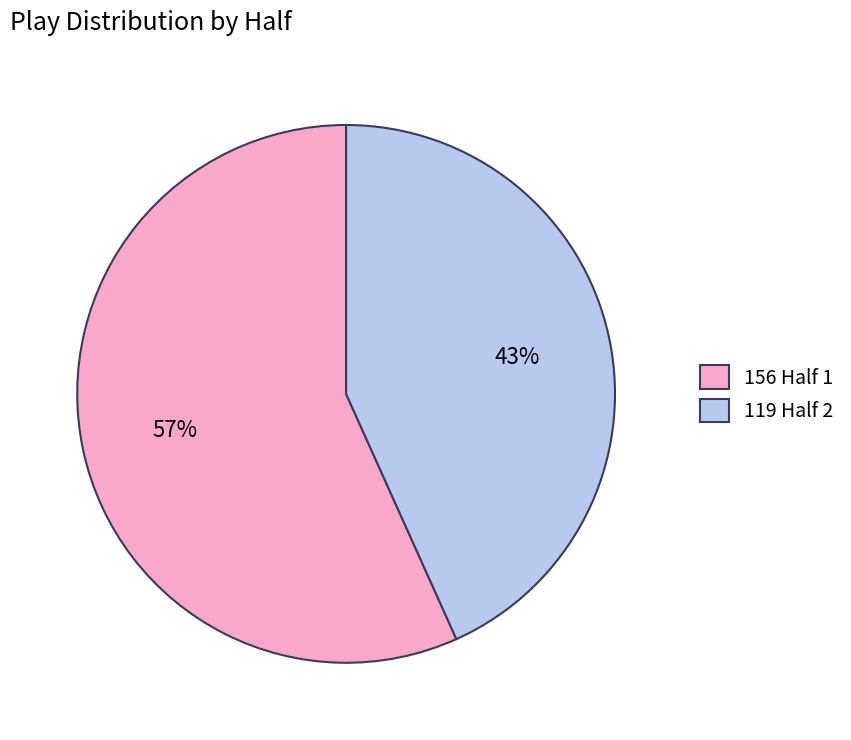

What is the ratio of the value at 156 Half 1 to the value at 119 Half 2?

1.3